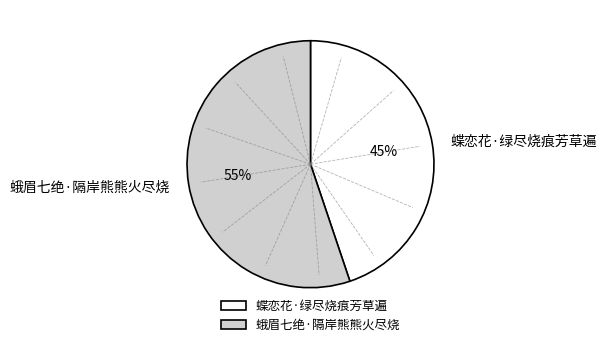

Which has a higher value, 蝶恋花·绿尽烧痕芳草遍 or 蛾眉七绝·隔岸熊熊火尽烧?

蛾眉七绝·隔岸熊熊火尽烧